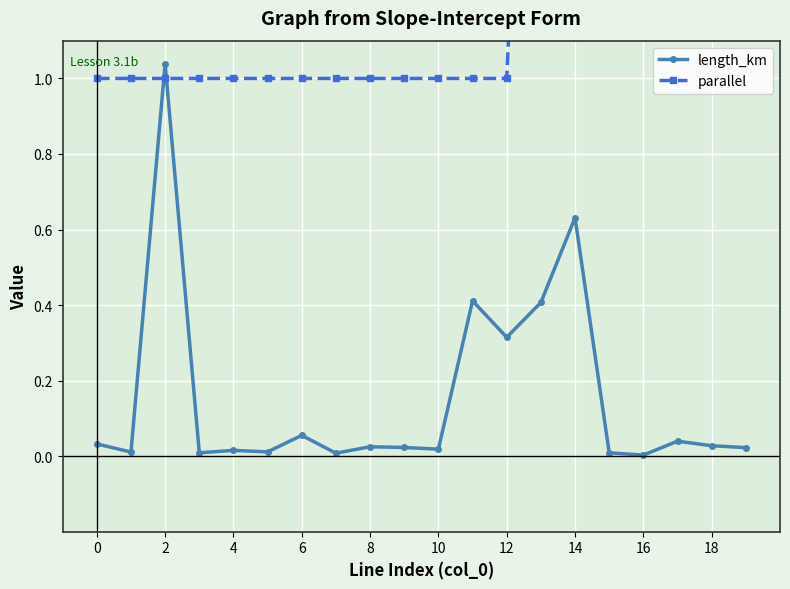

Reading left to right, list all the values displayed in this chart.

length_km: 0.0	0.0	1.0	0.0	0.0	0.0	0.1	0.0	0.0	0.0	0.0	0.4	0.3	0.4	0.6	0.0	0.0	0.0	0.0	0.0
parallel: 1.0	1.0	1.0	1.0	1.0	1.0	1.0	1.0	1.0	1.0	1.0	1.0	1.0	3.0	3.0	3.0	3.0	3.0	3.0	3.0